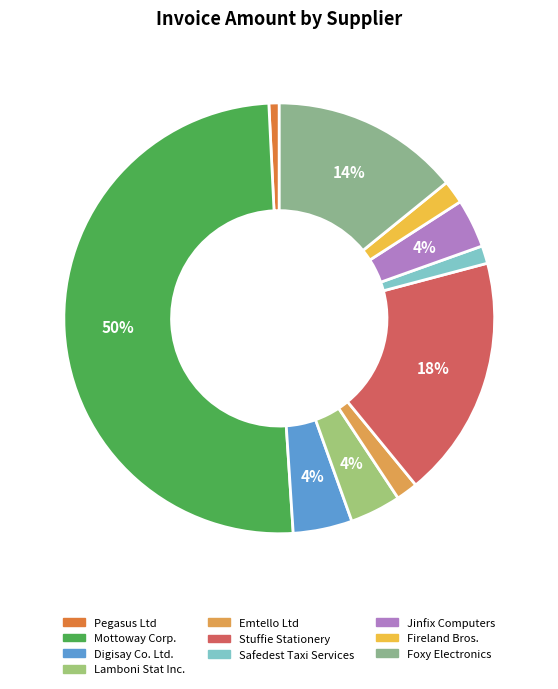

What is the largest slice in the pie chart?

Mottoway Corp.